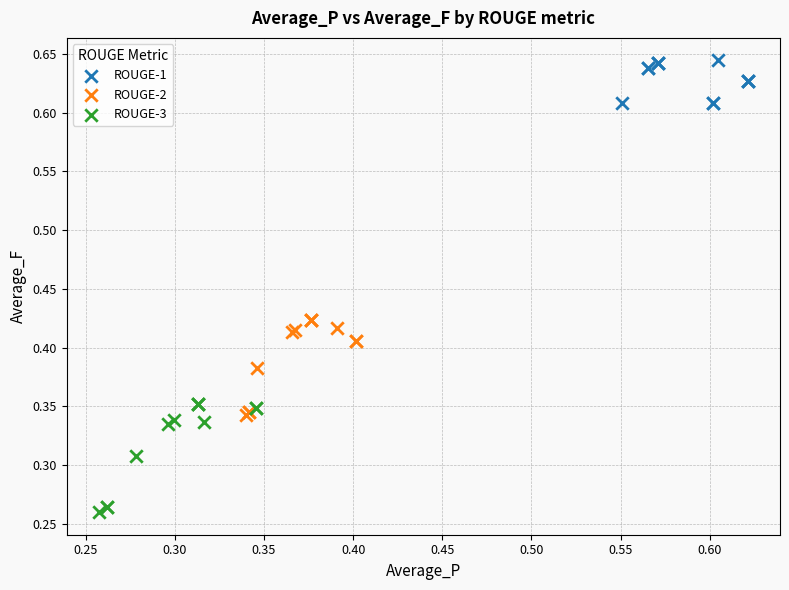

Which series contains the highest Y value?

ROUGE-1